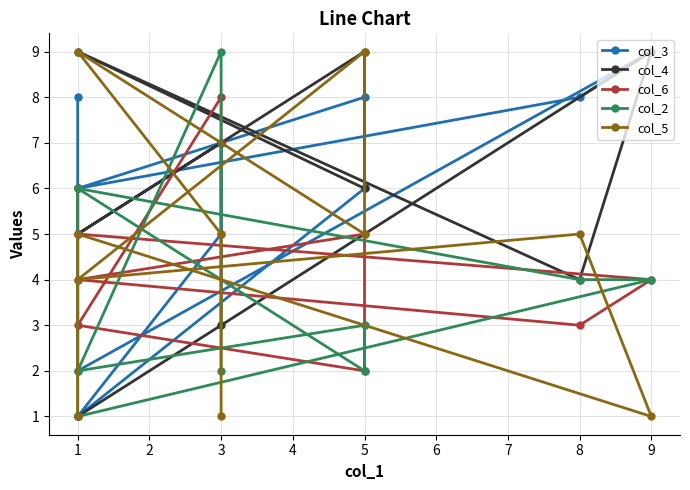

The value of col_2 at 1 is 10. True or false?

False